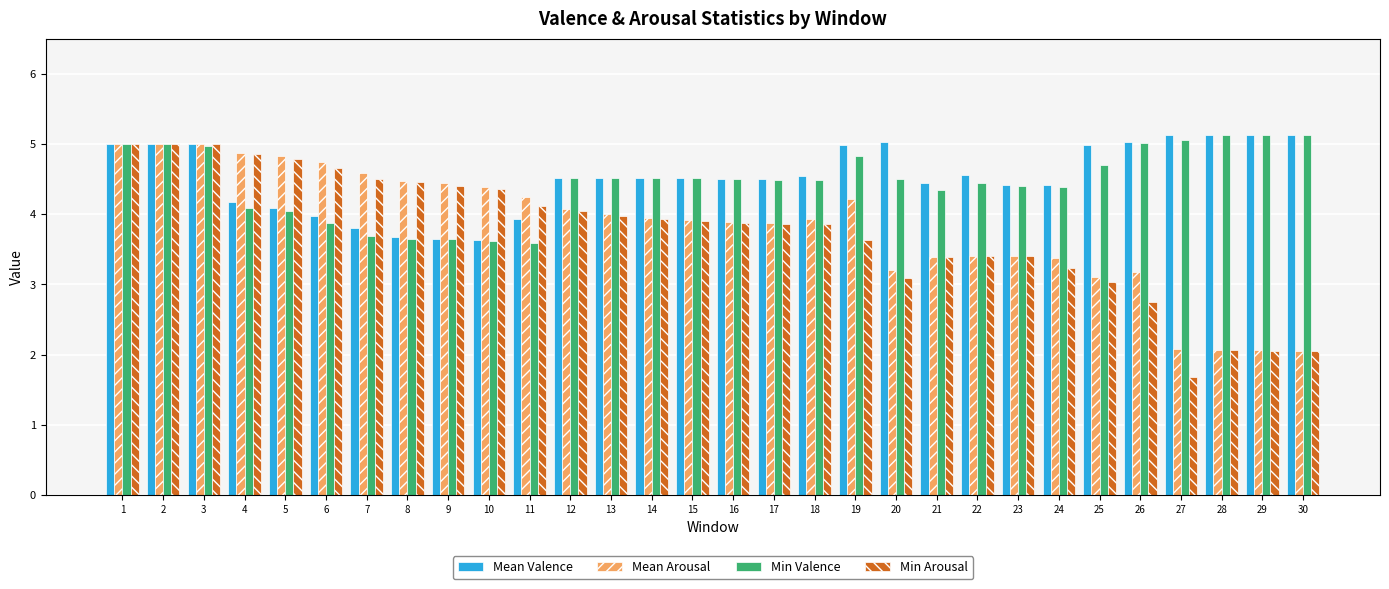

At how many categories does at least one series exceed 2?

30